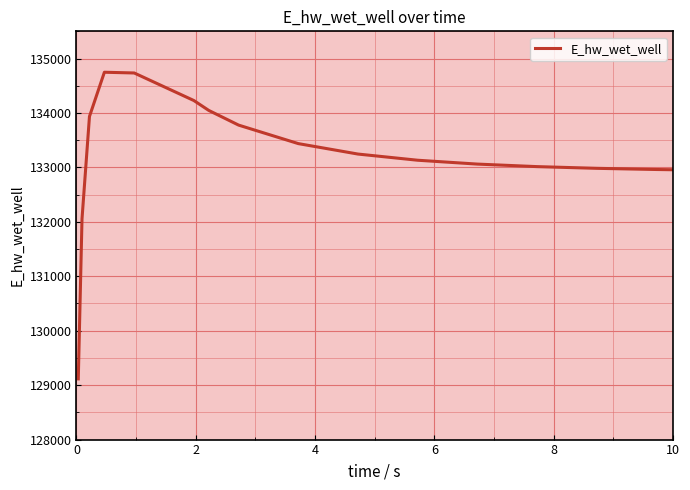

How many lines are shown in the chart?

1